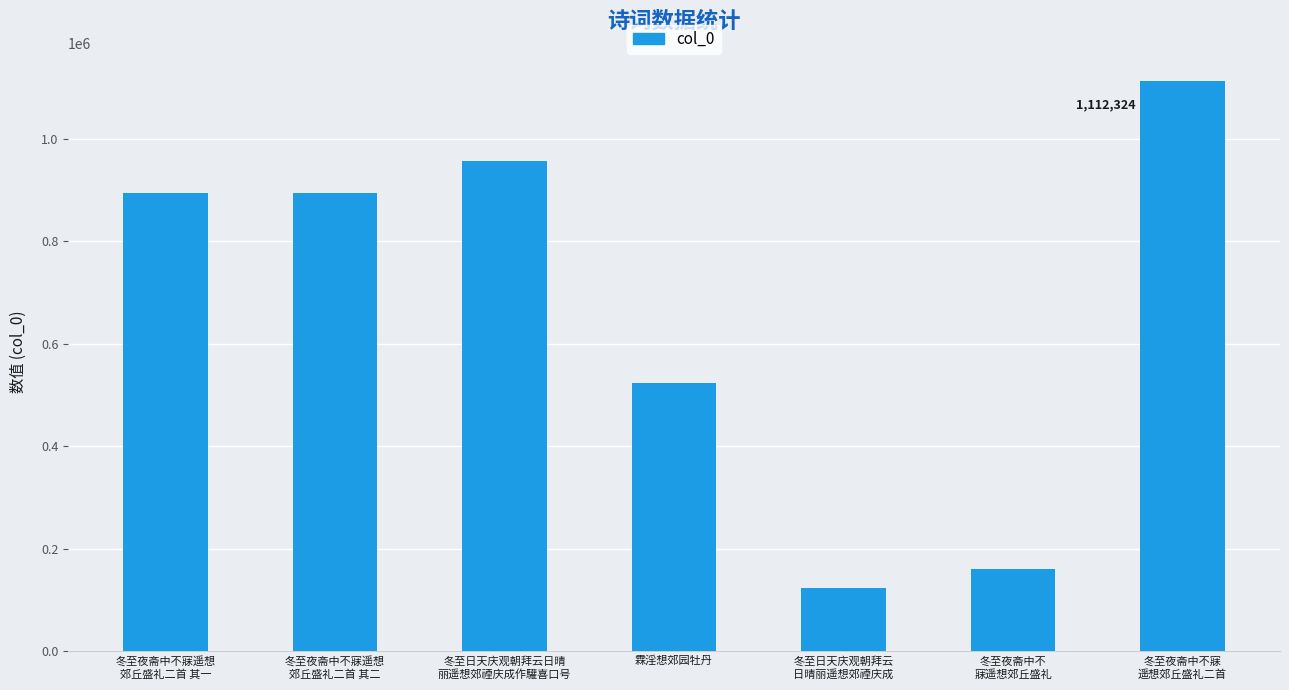

The chart shows a value of 893781 at 冬至夜斋中不寐遥想
郊丘盛礼二首 其二. True or false?

True